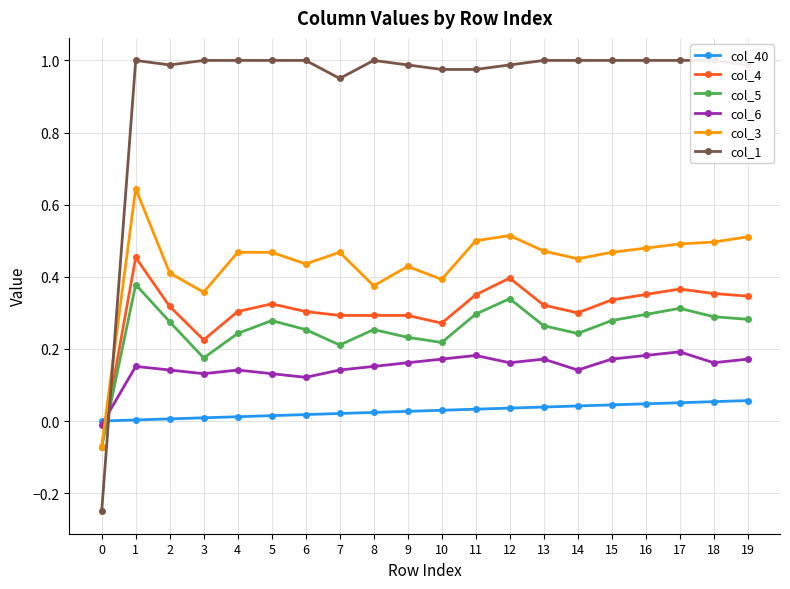

Reading right to left, extract all data points from this chart.

col_40: 0.1	0.1	0.1	0.0	0.0	0.0	0.0	0.0	0.0	0.0	0.0	0.0	0.0	0.0	0.0	0.0	0.0	0.0	0.0	0.0
col_4: 0.3	0.4	0.4	0.4	0.3	0.3	0.3	0.4	0.3	0.3	0.3	0.3	0.3	0.3	0.3	0.3	0.2	0.3	0.5	-0.1
col_5: 0.3	0.3	0.3	0.3	0.3	0.2	0.3	0.3	0.3	0.2	0.2	0.3	0.2	0.3	0.3	0.2	0.2	0.3	0.4	-0.1
col_6: 0.2	0.2	0.2	0.2	0.2	0.1	0.2	0.2	0.2	0.2	0.2	0.2	0.1	0.1	0.1	0.1	0.1	0.1	0.2	-0.0
col_3: 0.5	0.5	0.5	0.5	0.5	0.5	0.5	0.5	0.5	0.4	0.4	0.4	0.5	0.4	0.5	0.5	0.4	0.4	0.6	-0.1
col_1: 1.0	1.0	1.0	1.0	1.0	1.0	1.0	1.0	1.0	1.0	1.0	1.0	1.0	1.0	1.0	1.0	1.0	1.0	1.0	-0.2